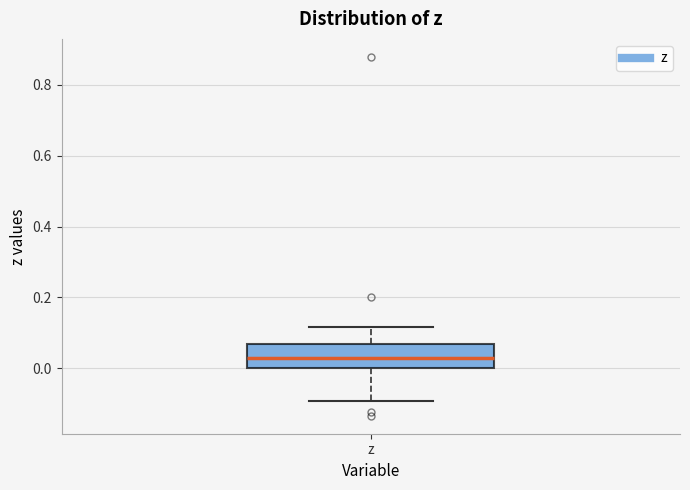

Where does the upper whisker of the box for z end on the y-axis? The values are not printed on the chart, so give them approximately, as read against the axis.

0.12